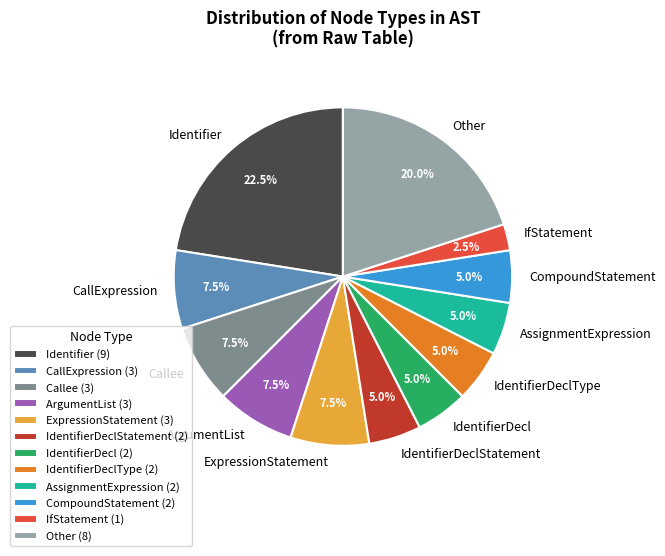

How much of the chart is everything except IdentifierDeclStatement?

95.0%